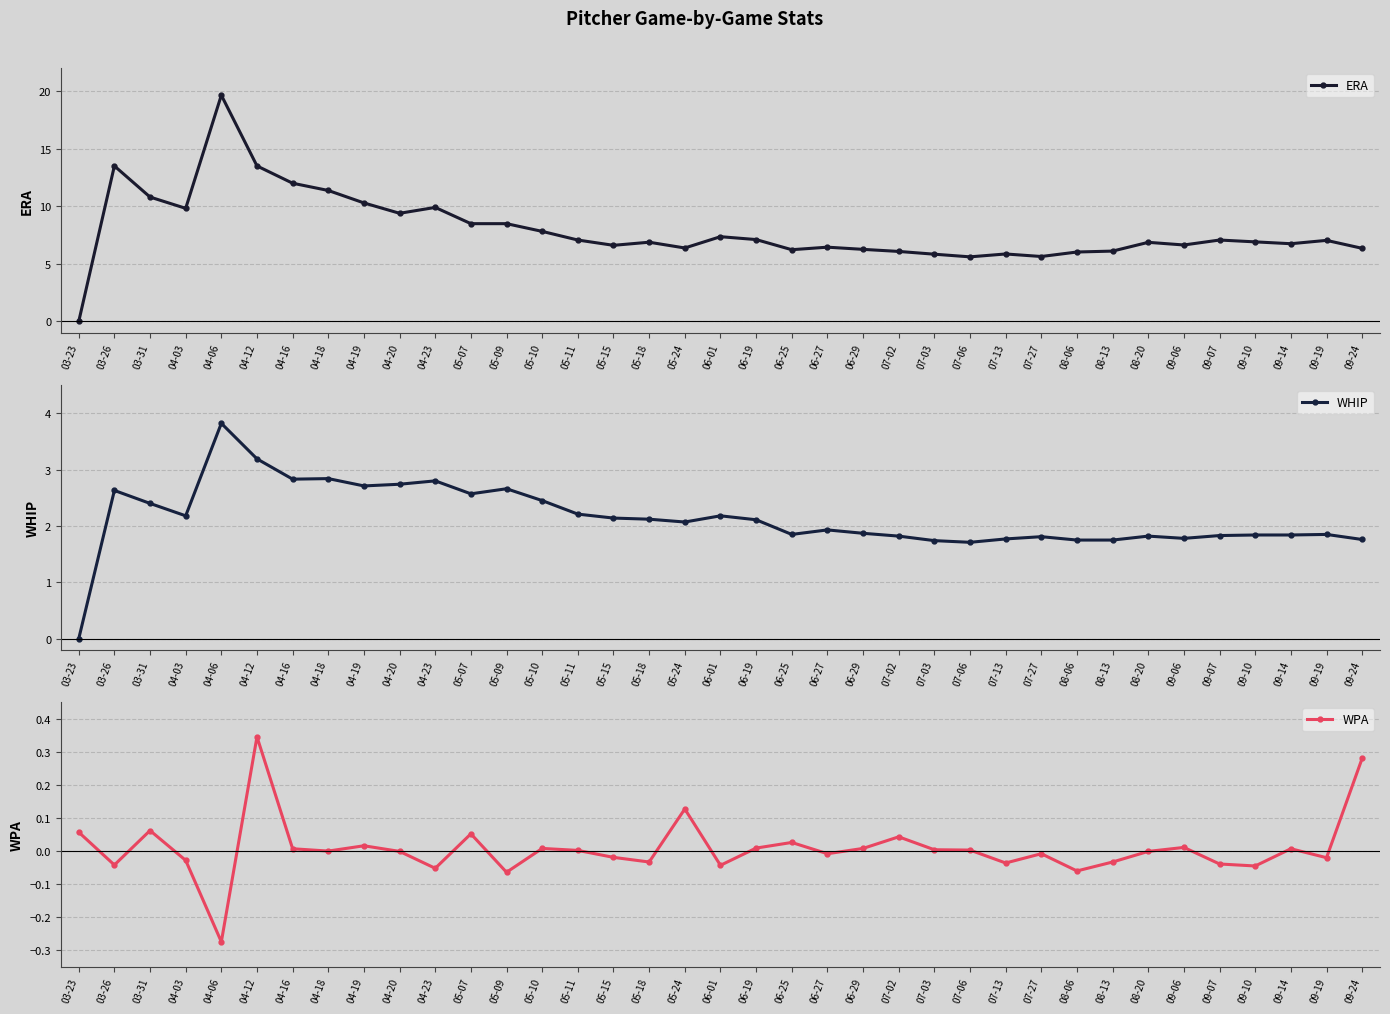

True or false: WHIP and ERA intersect in this chart.

False